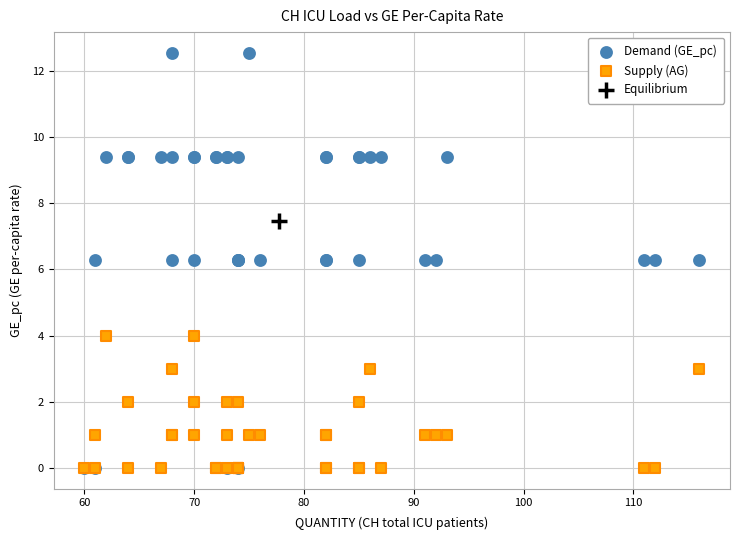

What are all the series names shown in the legend?

Demand (GE_pc), Supply (AG), Equilibrium